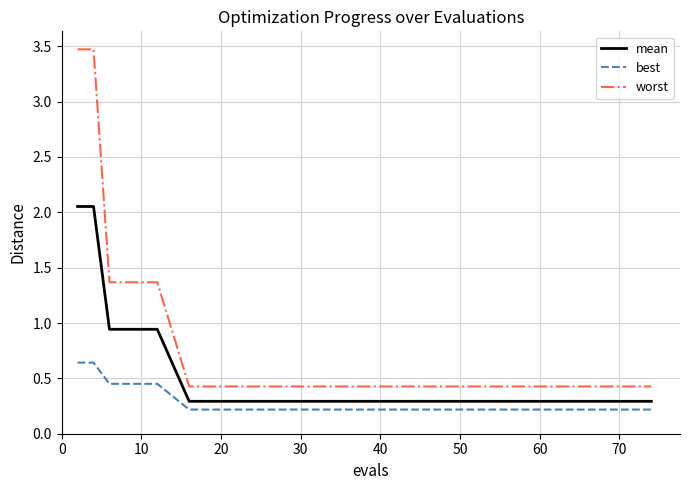

What is the difference between the maximum and minimum values in the worst series?

3.0